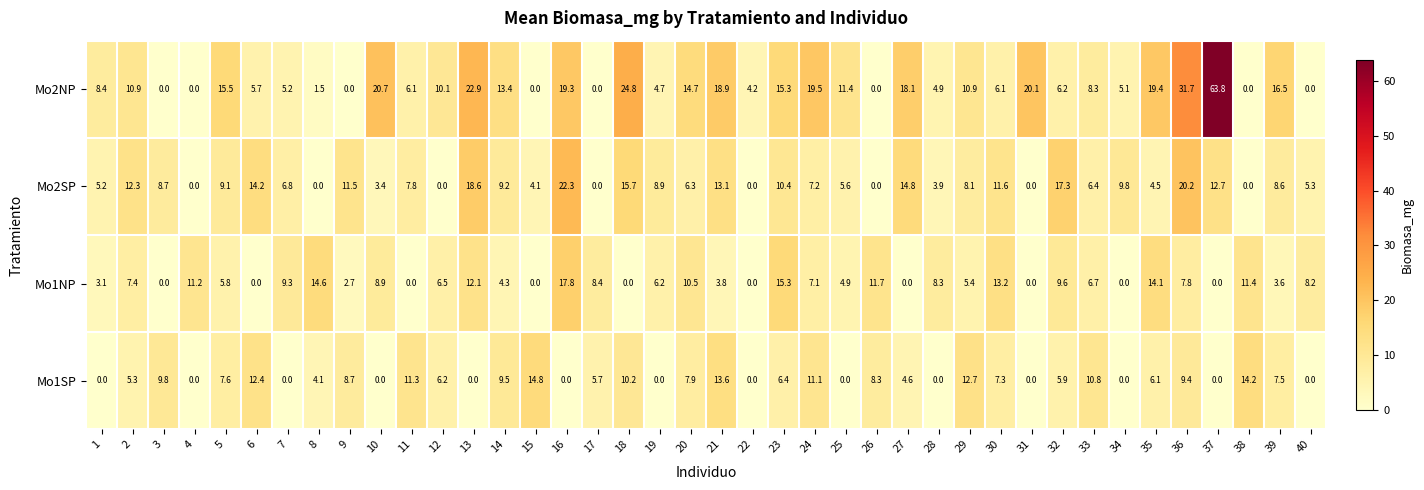

What is the difference between the highest and lowest values at 33?

4.4